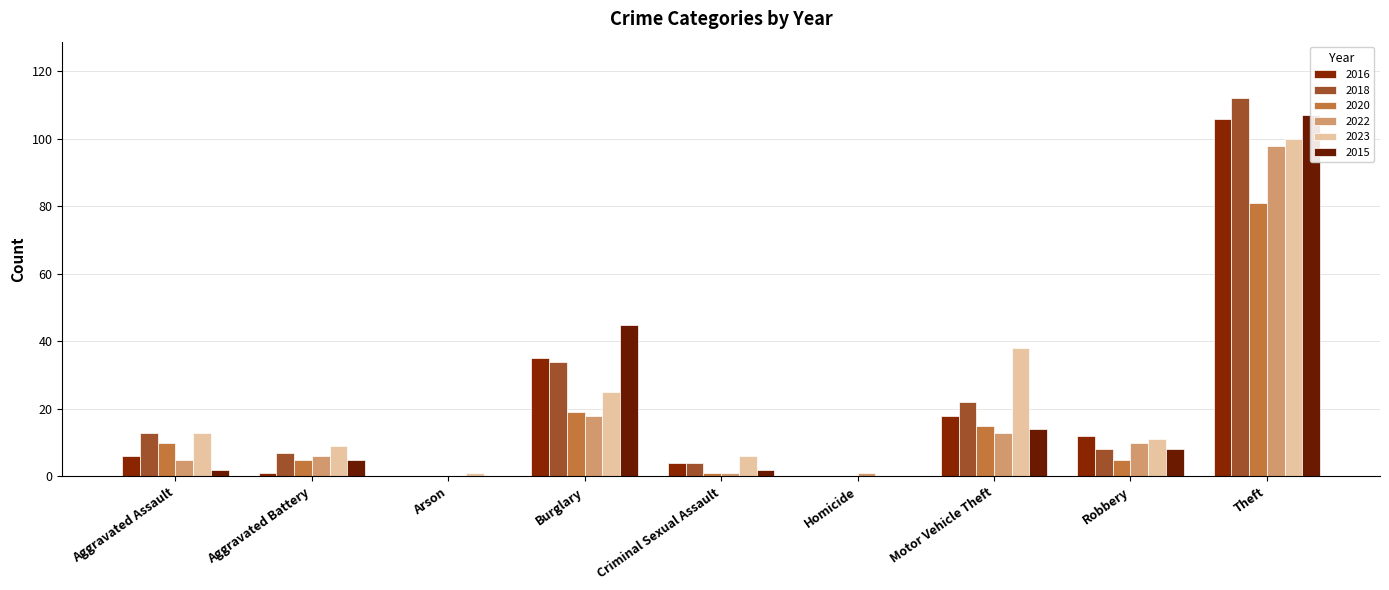

What is the spread (max minus min) of values at Theft?

31